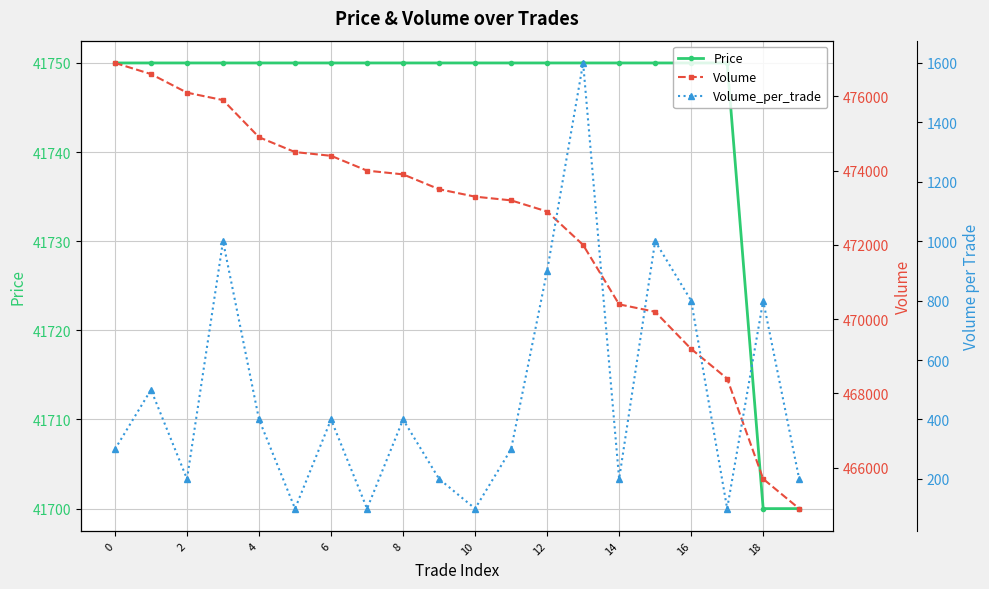

What is the spread (max minus min) of values at 10?

474400